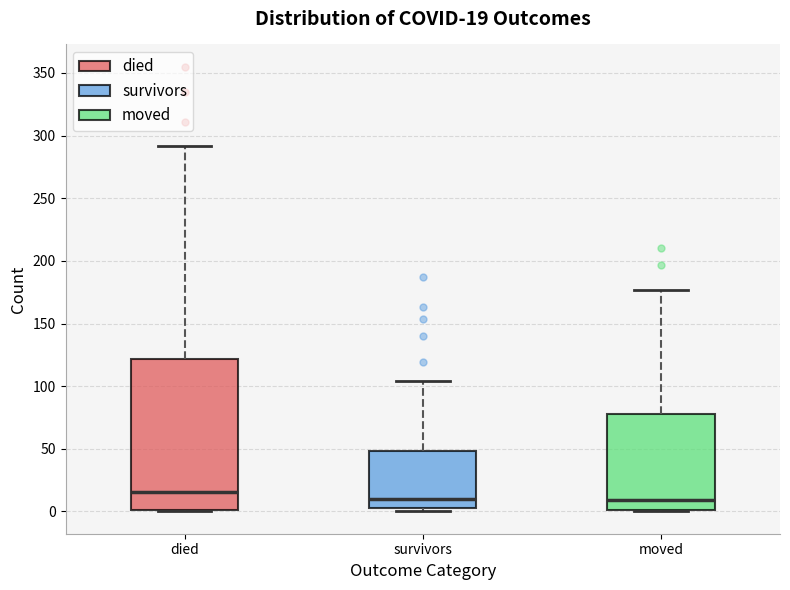

Which box is the tallest, from its lower edge to its upper edge?

died